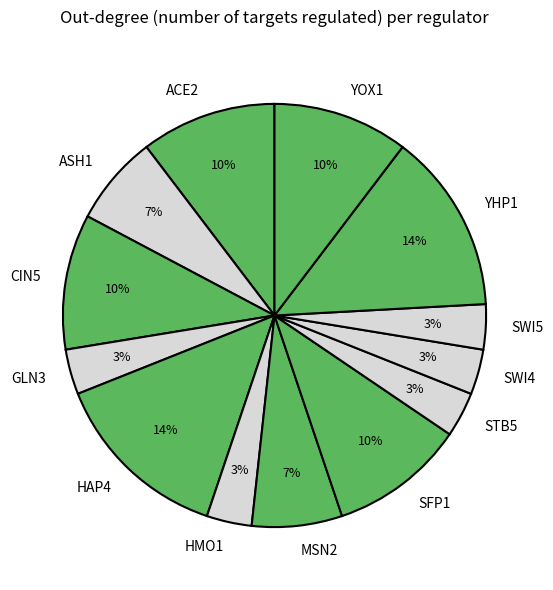

Which has a higher value, ACE2 or SWI5?

ACE2